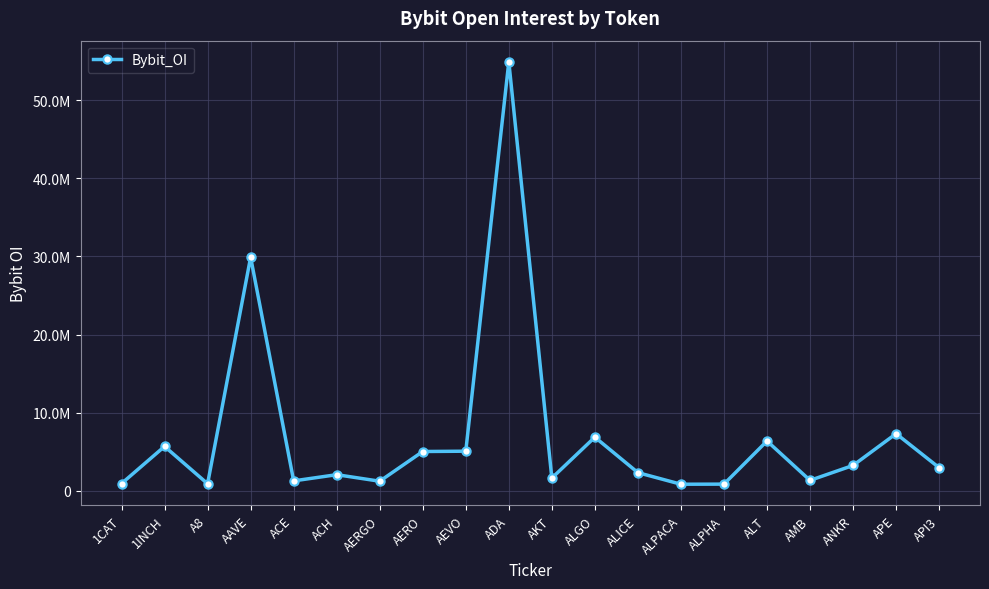

Does the chart have visible grid lines?

Yes